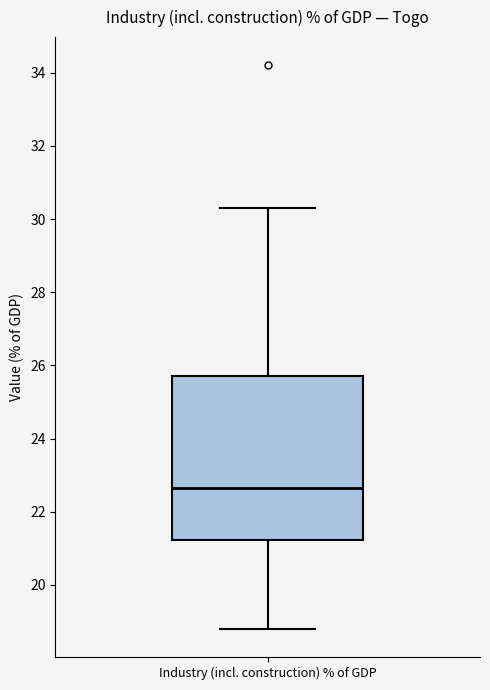

Where is the upper edge of the box for Industry (incl. construction) % of GDP on the y-axis? The values are not printed on the chart, so give them approximately, as read against the axis.

25.8